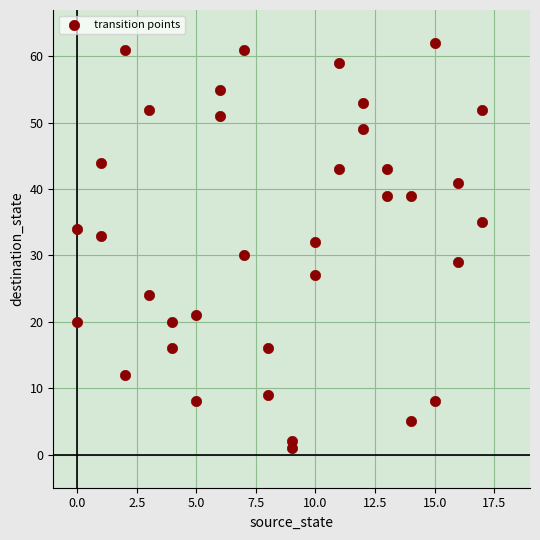

What is the range of X values (max minus min)?

17